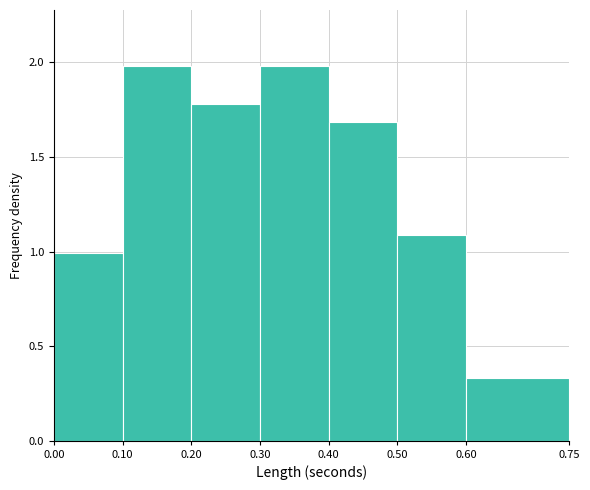

Reading left to right, list every bar in this chart as the range it spans on the x-axis followed by its height. The values are not printed on the chart, so give them approximately, as read against the axis.

0.00 to 0.10: 1.00
0.10 to 0.20: 2.00
0.20 to 0.30: 1.80
0.30 to 0.40: 2.00
0.40 to 0.50: 1.70
0.50 to 0.60: 1.10
0.60 to 0.75: 0.35